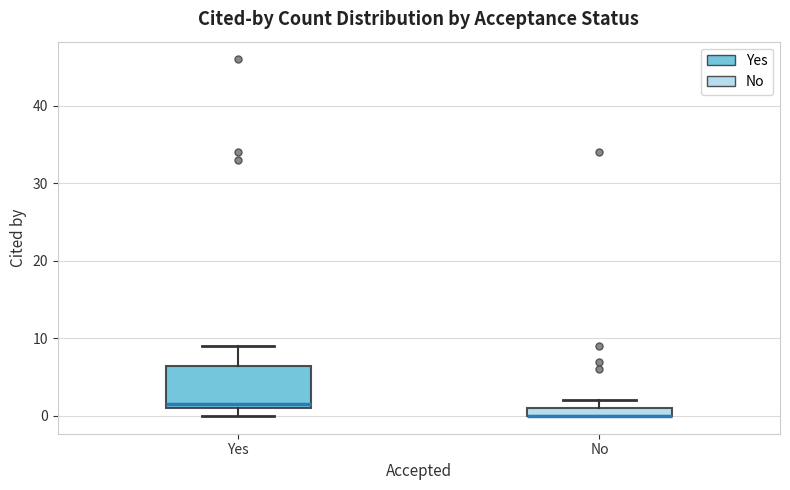

Comparing the boxes themselves (not the whiskers), which one is the tallest?

Yes